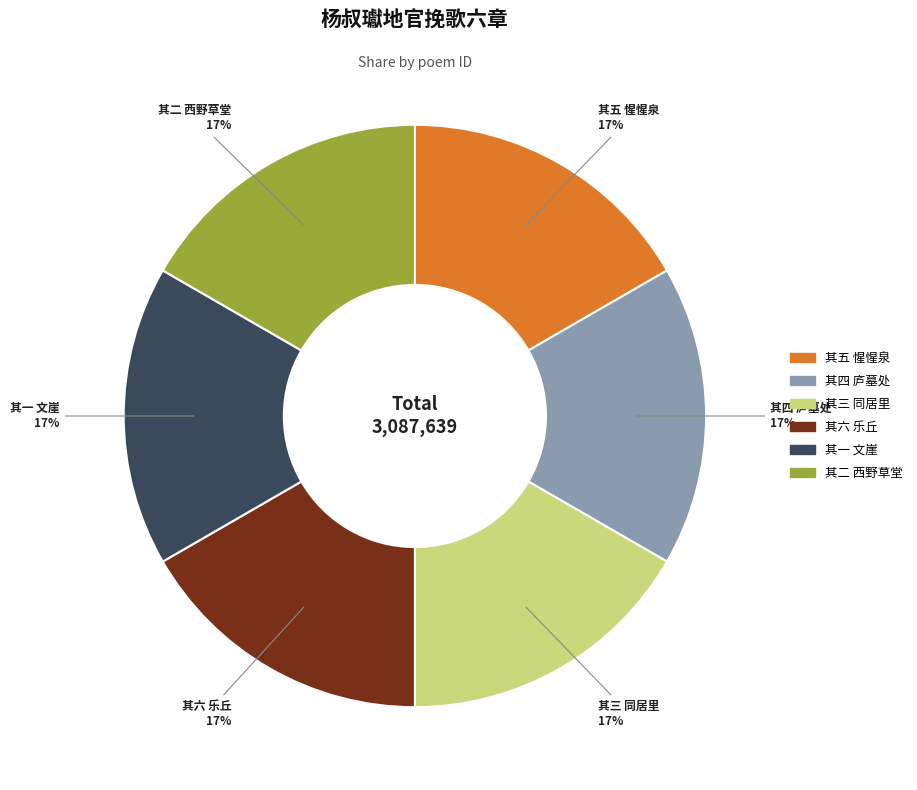

To the nearest percent, what is the average slice percentage?

17%